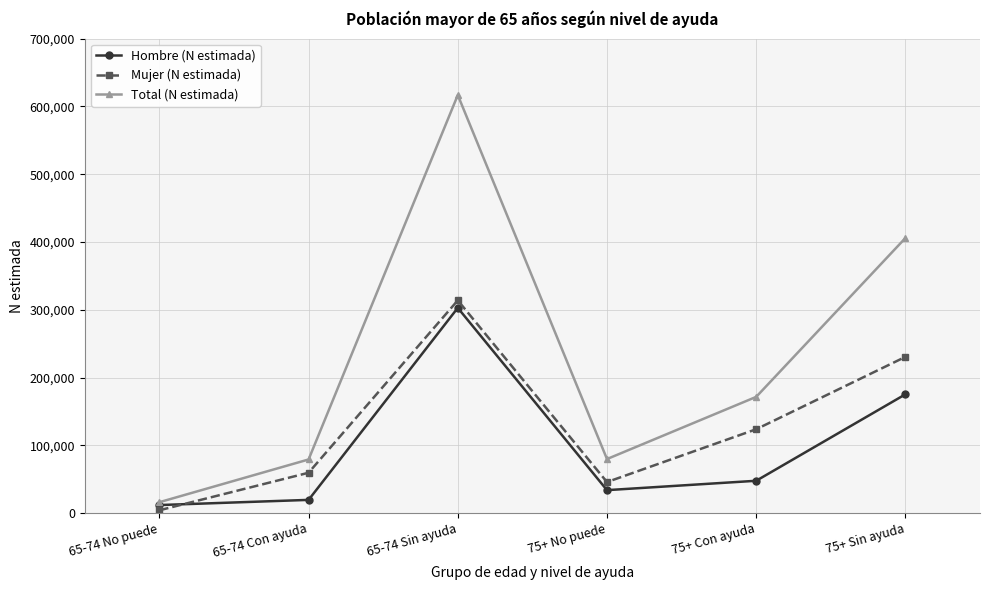

After their last crossing, which series has the higher values: Mujer (N estimada) or Hombre (N estimada)?

Mujer (N estimada)